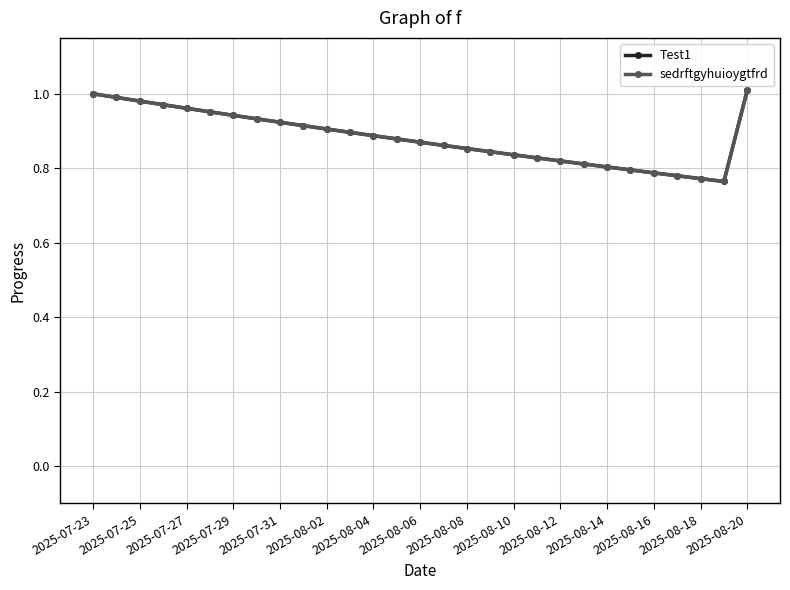

How many interior local valleys does the sedrftgyhuioygtfrd series have?

1